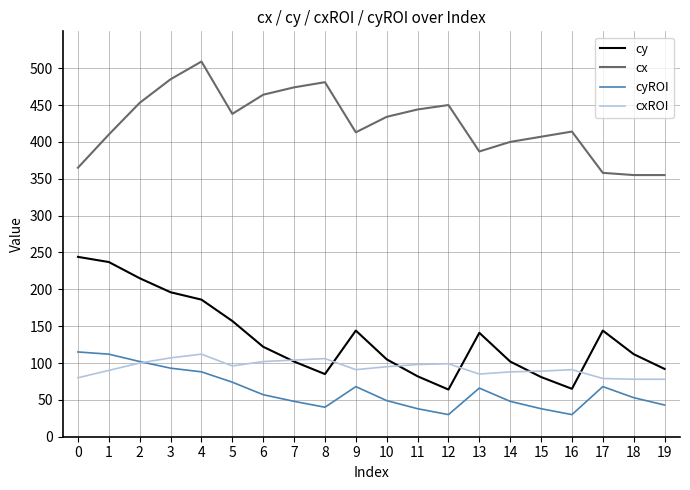

Where is the first local minimum for cy?

8